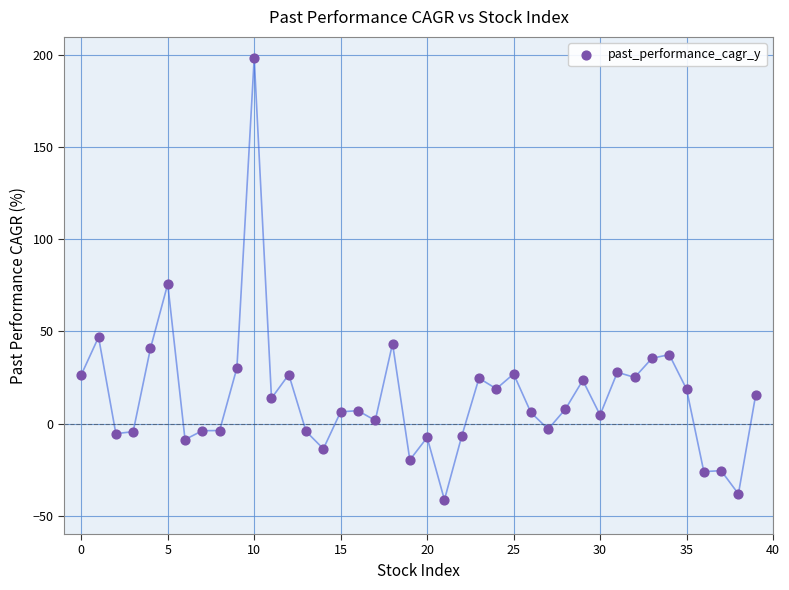

What is the range of Y values (max minus min)?

239.9